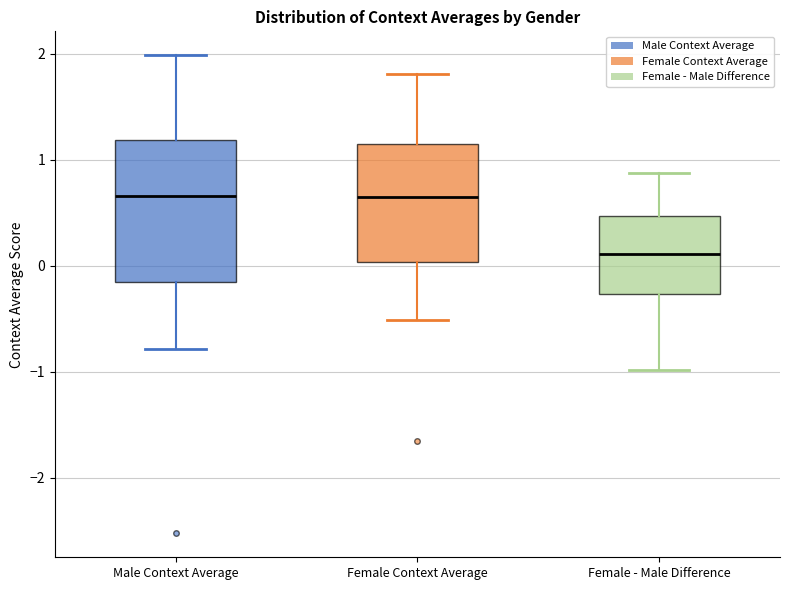

Reading left to right, transcribe this box plot: for each box, give where its median line is, the range the box spans, and where its two whiskers end, as read against the y-axis. The values are not printed on the chart, so give them approximately, as read against the axis.

Male Context Average: median 0.7, box -0.2 to 1.2, whiskers -0.8 to 2.0
Female Context Average: median 0.7, box 0.0 to 1.1, whiskers -0.5 to 1.8
Female - Male Difference: median 0.1, box -0.3 to 0.5, whiskers -1.0 to 0.9